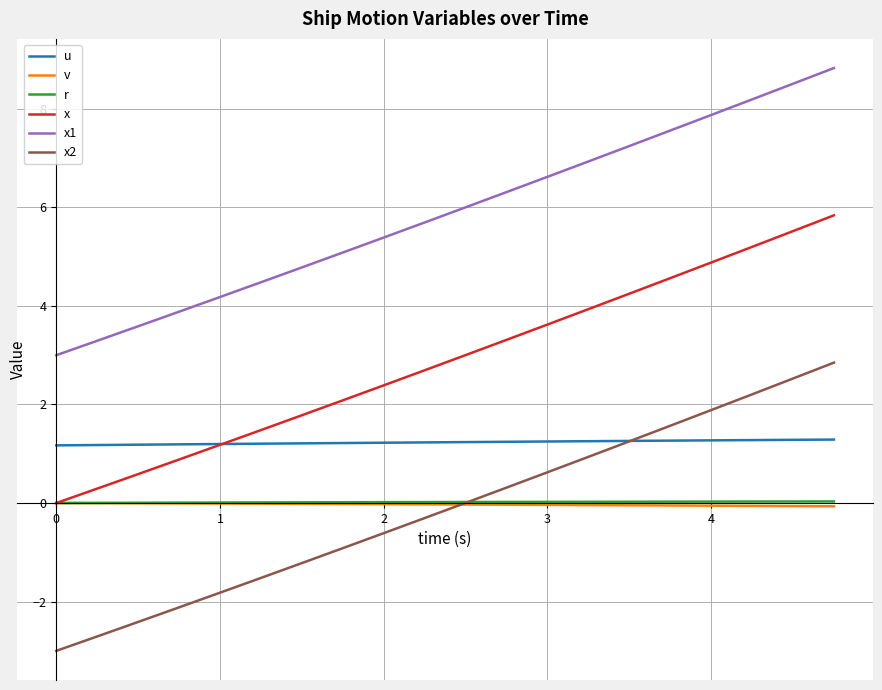

What is the maximum value shown in the chart?

8.8